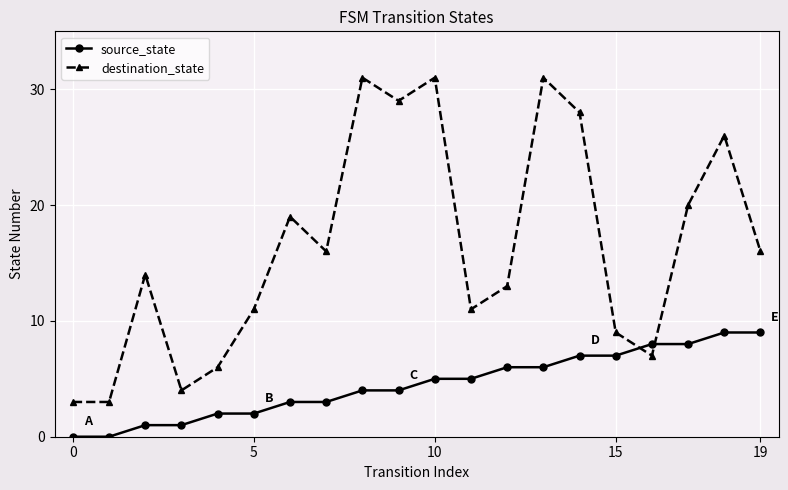

How many series are shown in this chart?

2